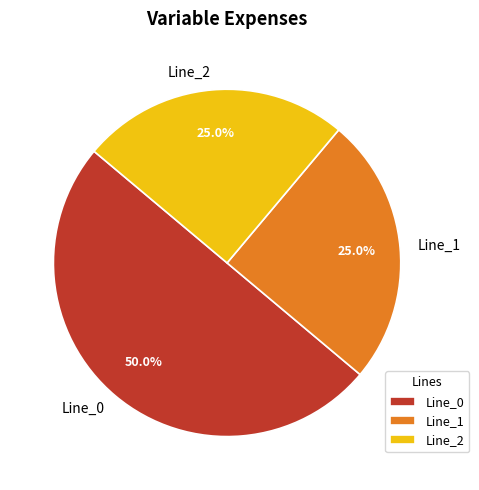

To the nearest percent, what is the difference between the largest and smallest slice percentages?

25%